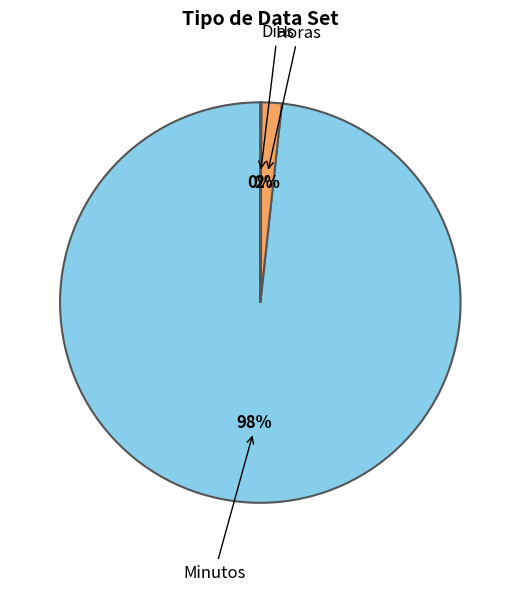

Between Horas and Minutos, which is larger?

Minutos